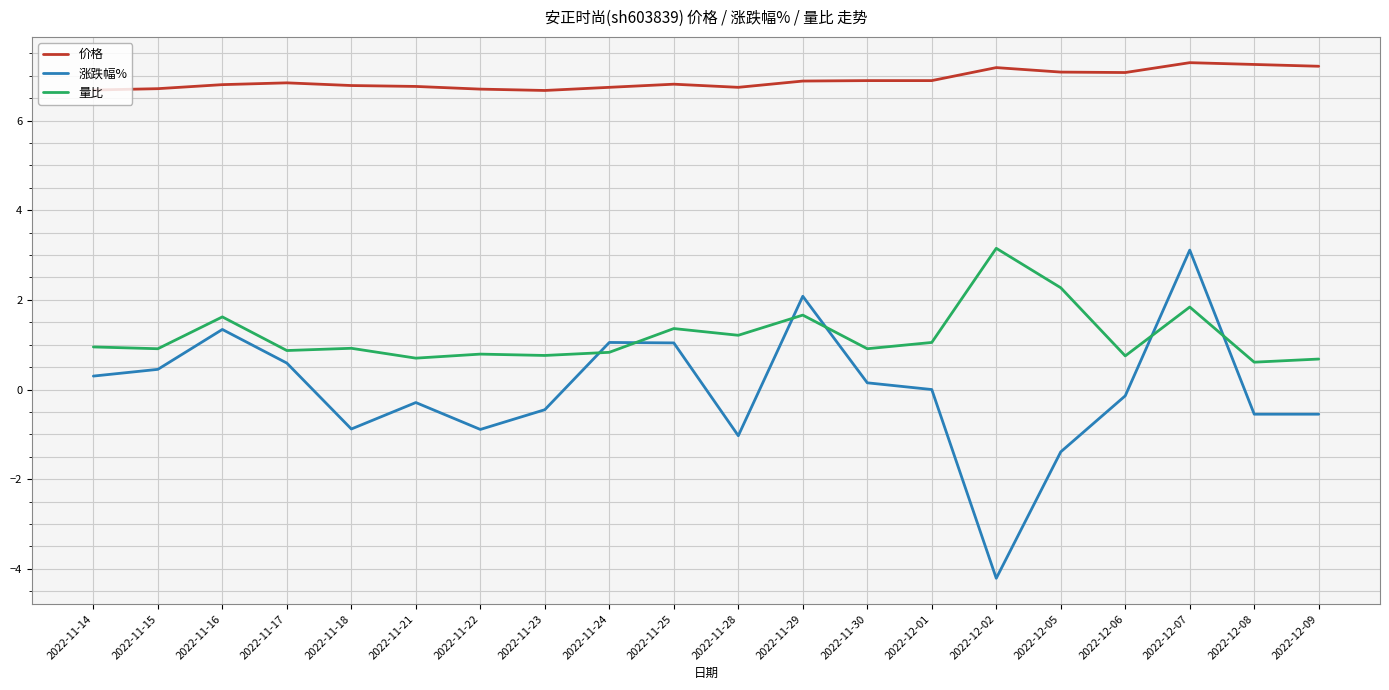

How many categories are shown in the chart?

20